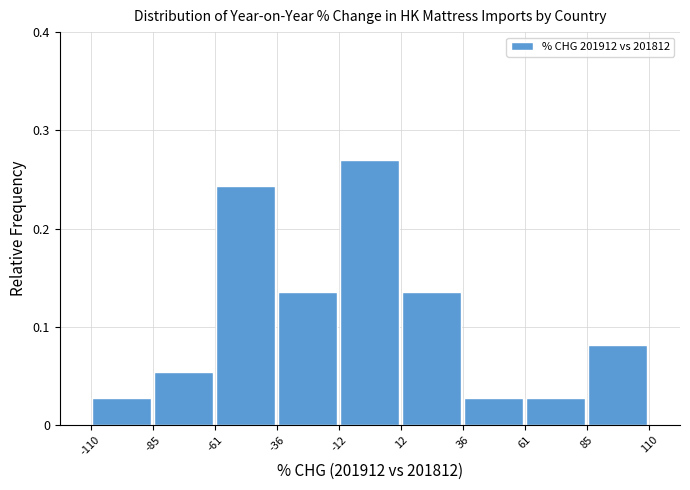

Which range on the x-axis has the tallest bar?

-12 to 12